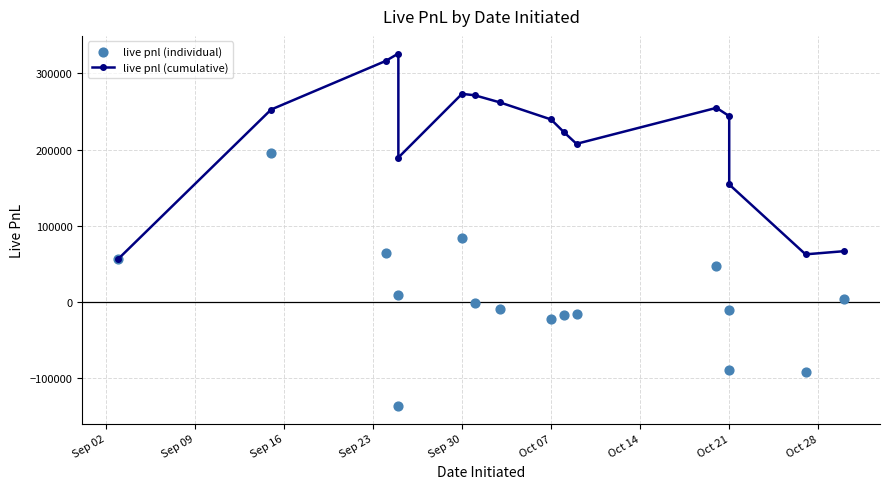

Which series has the largest total across all categories?

live pnl (cumulative)